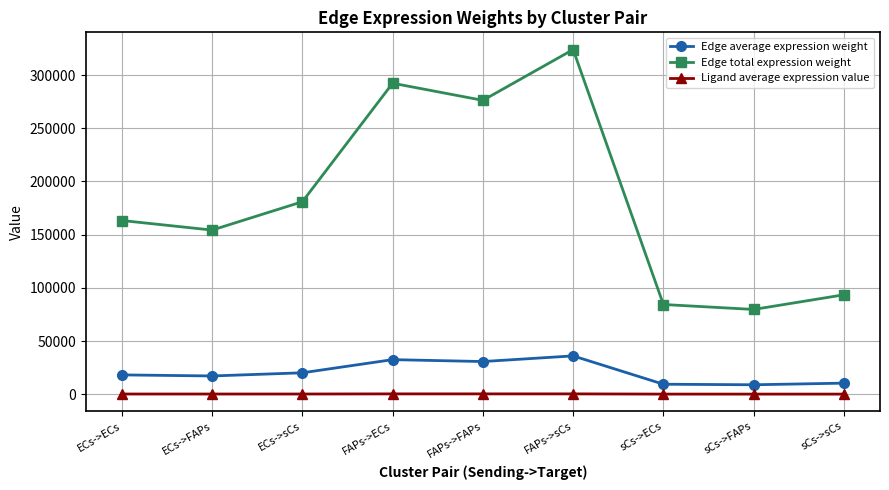

Which category has the highest value across all series?

FAPs->sCs